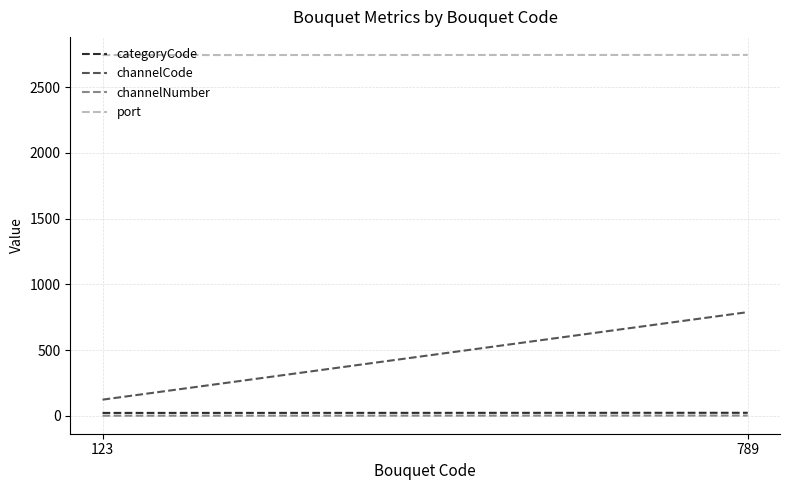

How many series are shown in this chart?

4